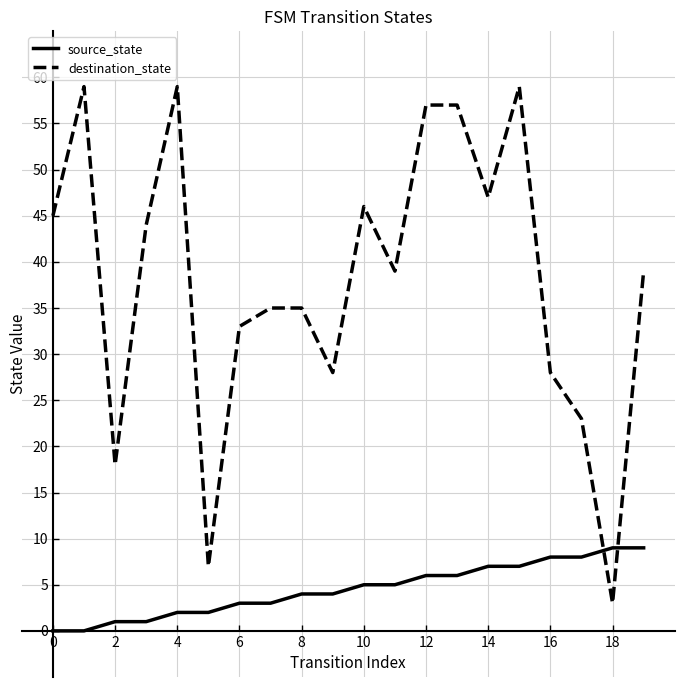

How many intersections are there between destination_state and source_state?

2